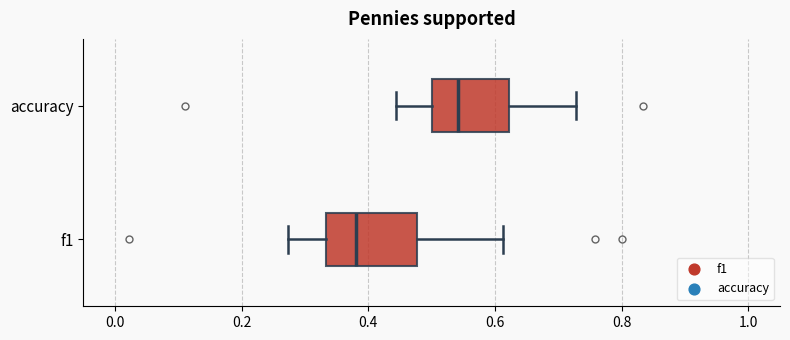

Which box's median line is the furthest to the left?

f1